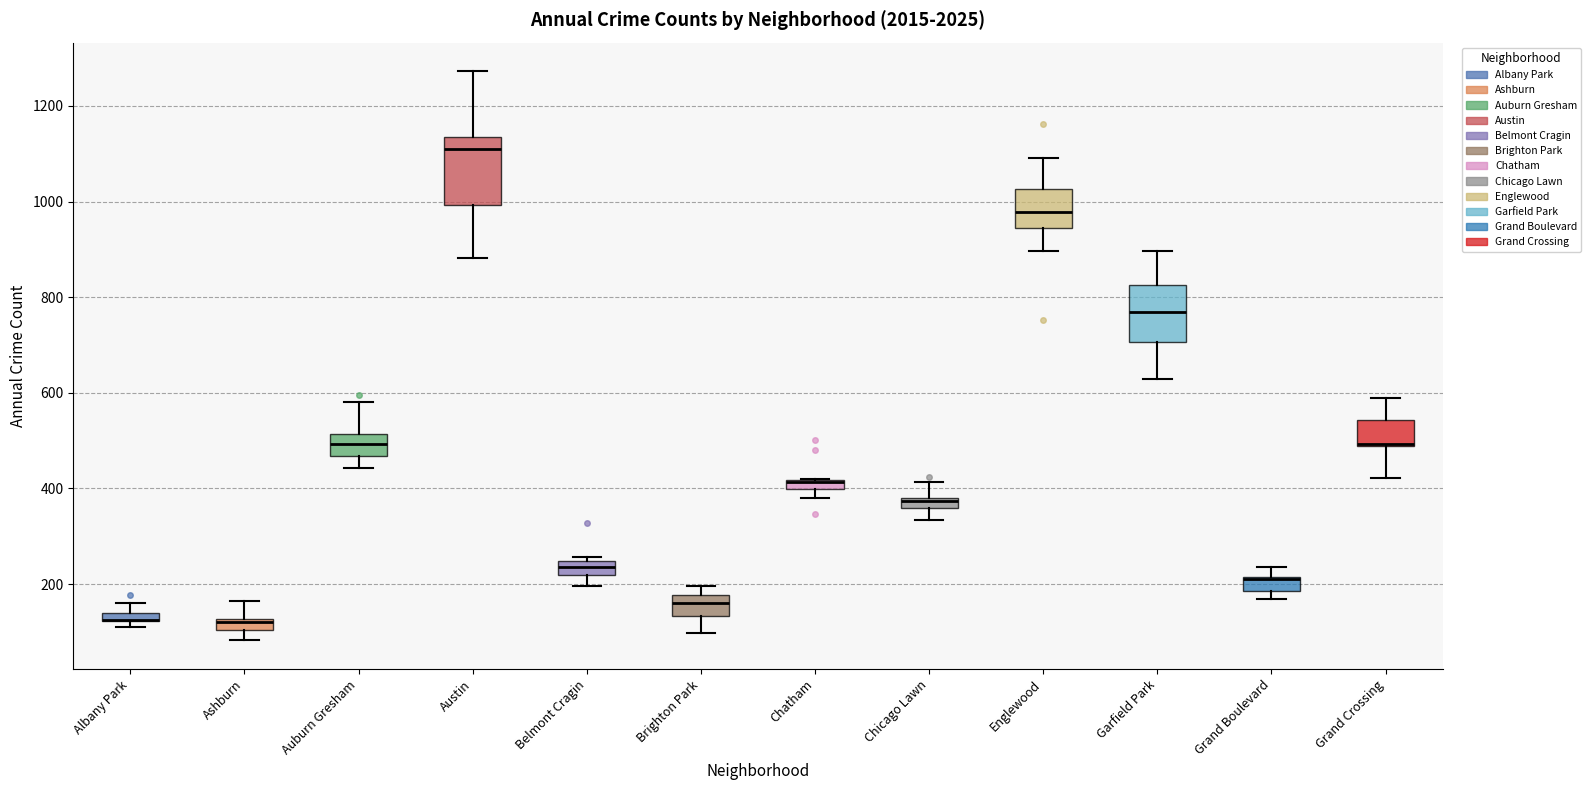

Comparing the boxes themselves (not the whiskers), which one is the tallest?

Austin